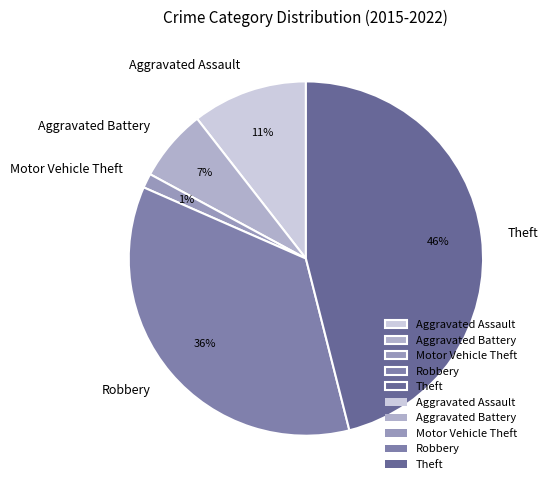

Count the number of slices in the pie.

5